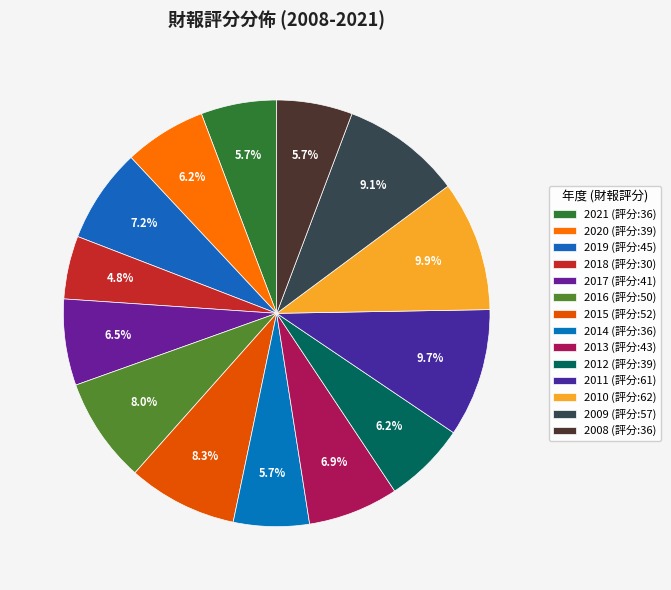

Count the number of slices in the pie.

14